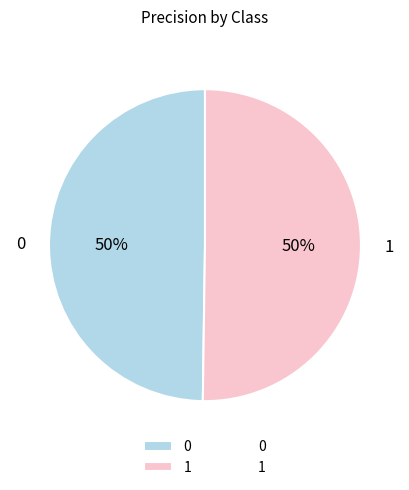

To the nearest percent, what is the average slice percentage?

50%